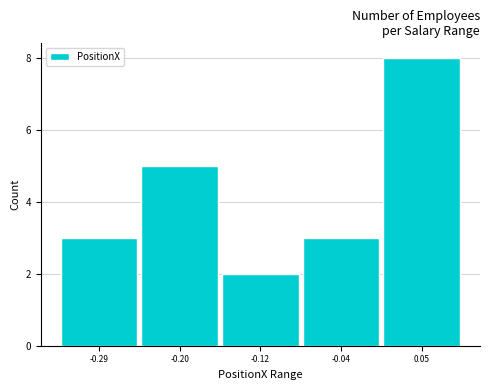

Reading right to left, what are all the values shown in this chart?

8	3	2	5	3